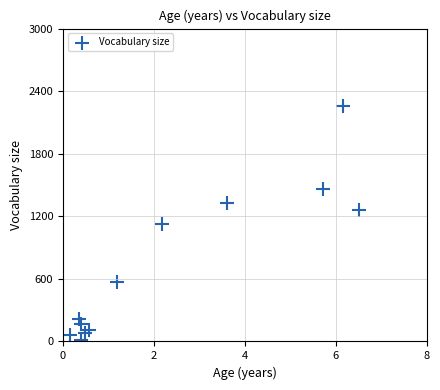

What is the range of X values (max minus min)?

6.4